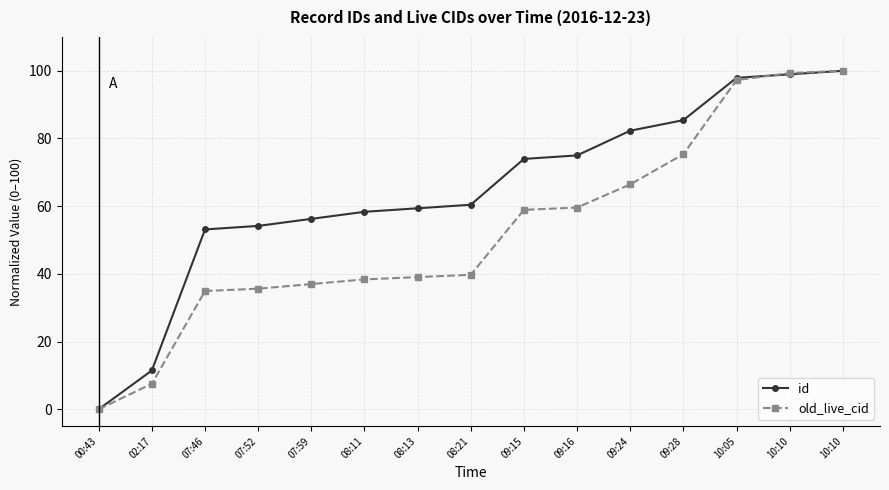

How many positive values does the old_live_cid series have?

14